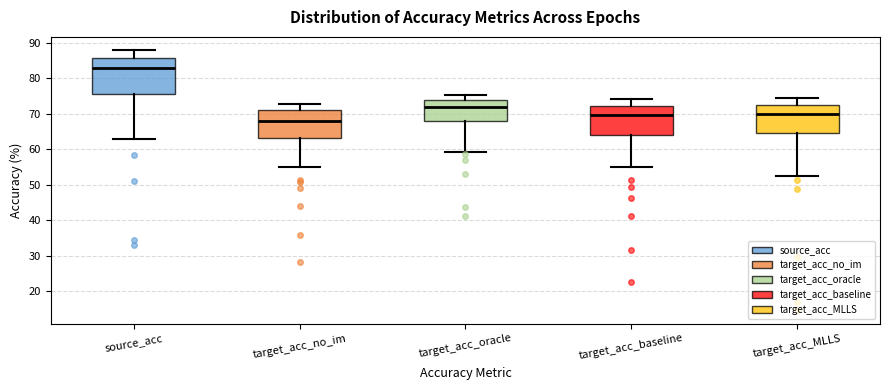

Which box's median line is the lowest?

target_acc_no_im